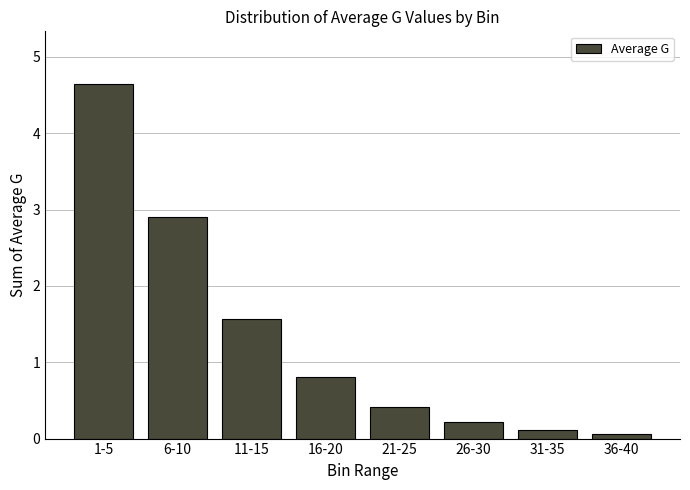

Reading right to left, transcribe all the data shown in this chart.

36-40=0.1	31-35=0.1	26-30=0.2	21-25=0.4	16-20=0.8	11-15=1.6	6-10=2.9	1-5=4.6